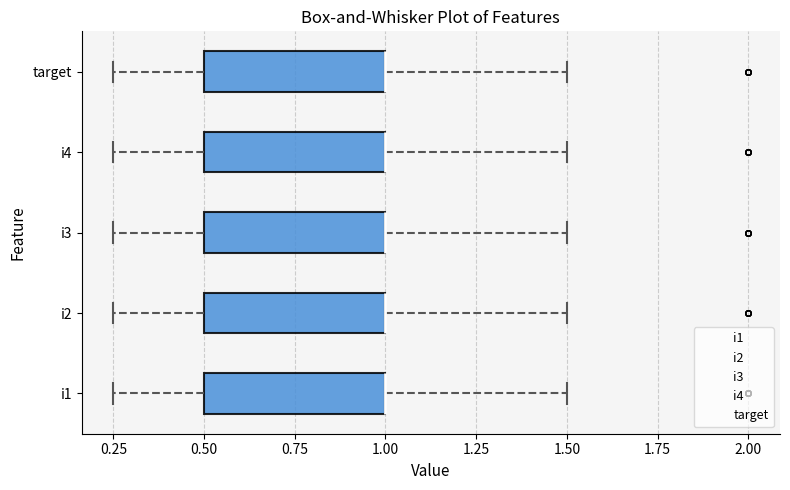

Reading bottom to top, transcribe this box plot: for each box, give where its median line is, the range the box spans, and where its two whiskers end, as read against the x-axis. The values are not printed on the chart, so give them approximately, as read against the axis.

i1: median 1.00 (drawn on the box's right edge), box 0.50 to 1.00, whiskers 0.25 to 1.50
i2: median 1.00 (drawn on the box's right edge), box 0.50 to 1.00, whiskers 0.25 to 1.50
i3: median 1.00 (drawn on the box's right edge), box 0.50 to 1.00, whiskers 0.25 to 1.50
i4: median 1.00 (drawn on the box's right edge), box 0.50 to 1.00, whiskers 0.25 to 1.50
target: median 1.00 (drawn on the box's right edge), box 0.50 to 1.00, whiskers 0.25 to 1.50